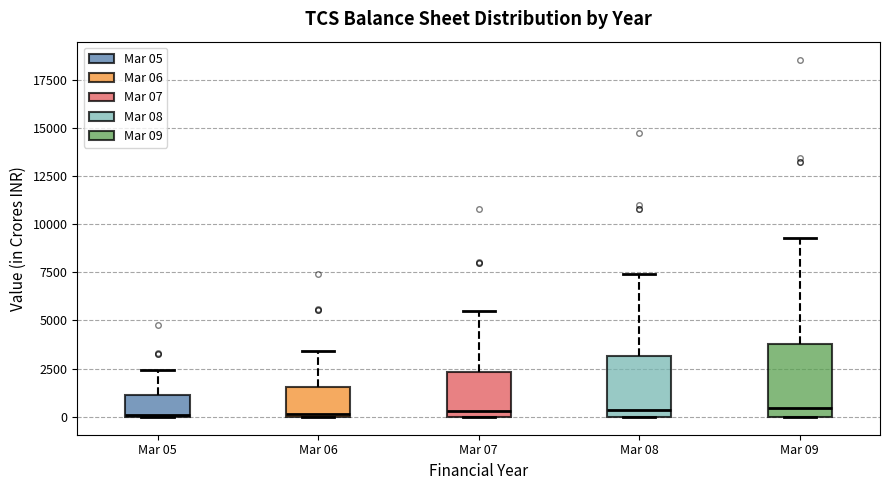

Reading left to right, read every box against the y-axis: the position of its median line, the range the box covers, and the ends of its whiskers. The values are not printed on the chart, so give them approximately, as read against the axis.

Mar 05: median 0, box 0 to 1000, whiskers 0 to 2500
Mar 06: median 0, box 0 to 1500, whiskers 0 to 3500
Mar 07: median 500, box 0 to 2500, whiskers 0 to 5500
Mar 08: median 500, box 0 to 3000, whiskers 0 to 7500
Mar 09: median 500, box 0 to 4000, whiskers 0 to 9500